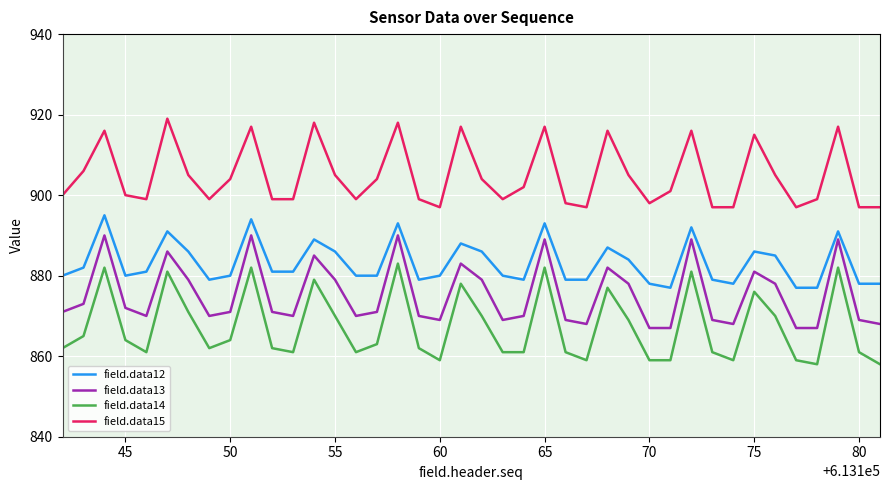

What is the difference between the maximum and minimum values in the field.data14 series?

25